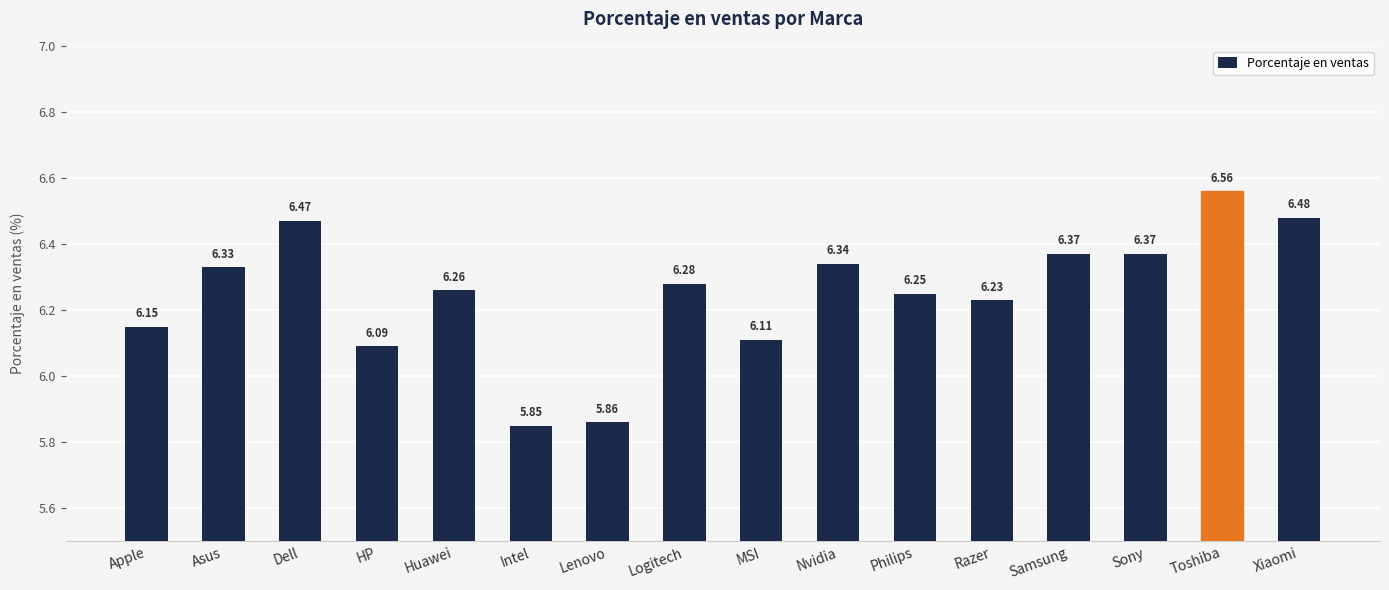

Between Nvidia and Toshiba, which is larger?

Toshiba